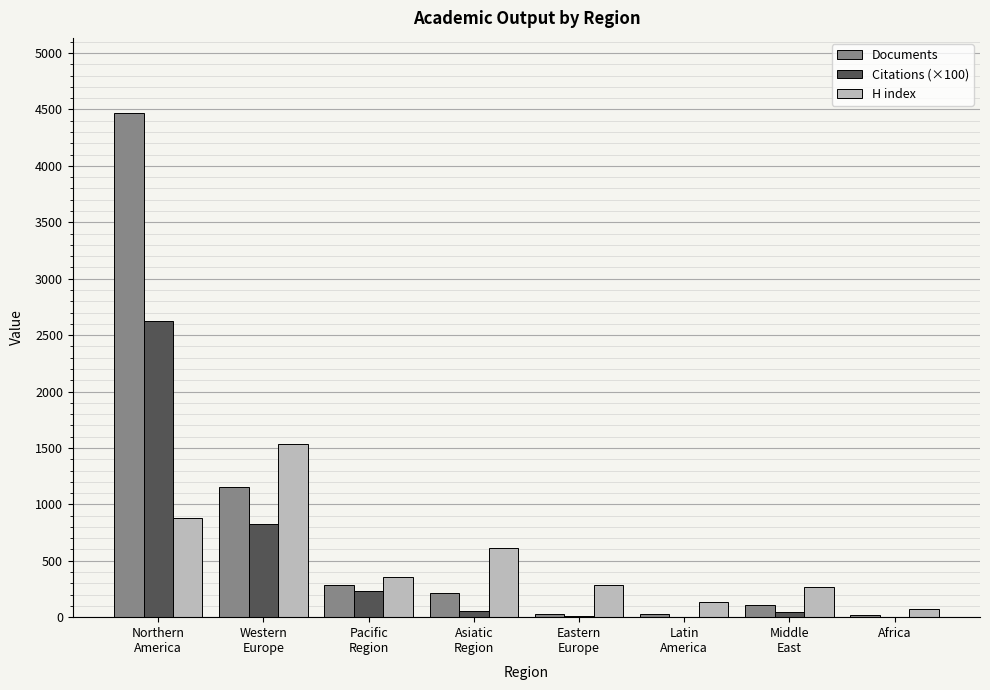

How many groups of bars are there?

8